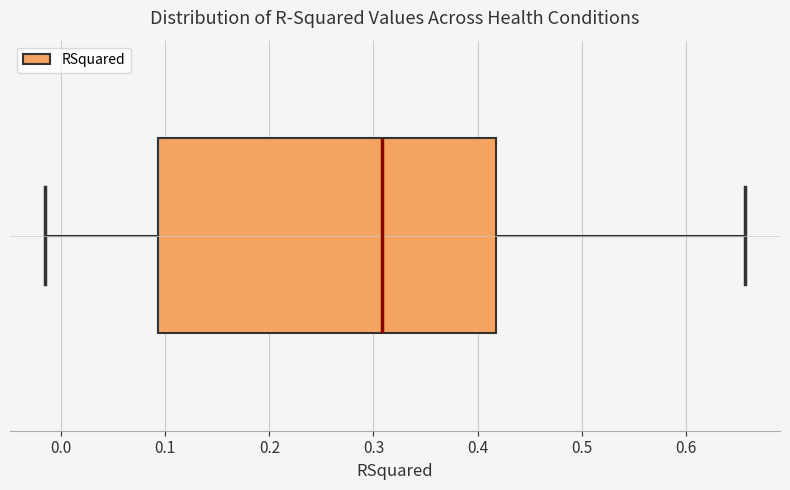

Where is the right edge of the box on the x-axis? The values are not printed on the chart, so give them approximately, as read against the axis.

0.42